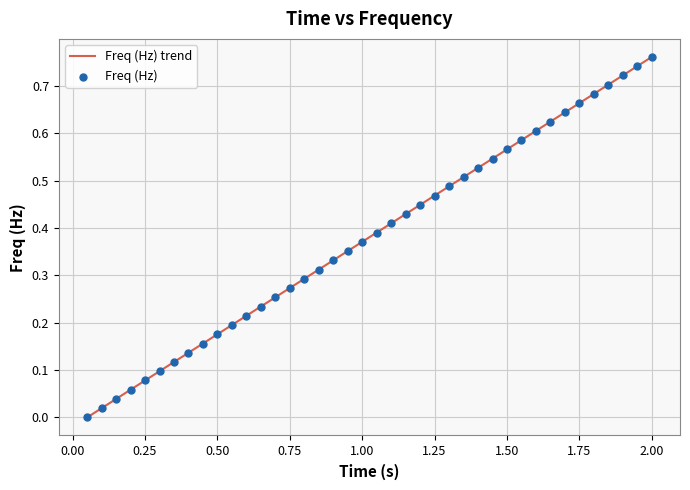

How many lines are shown in the chart?

1